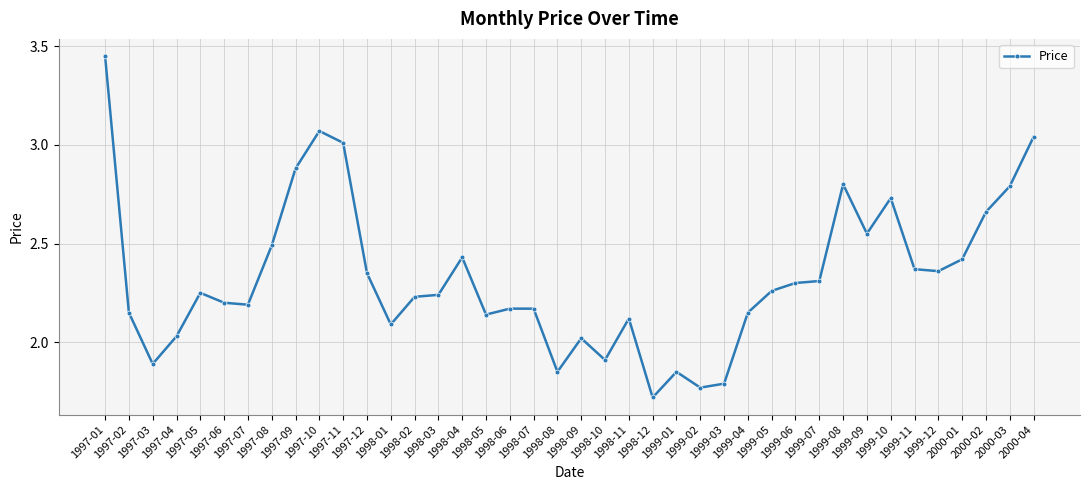

True or false: there are more than 1 points higher than both neighbors.

True